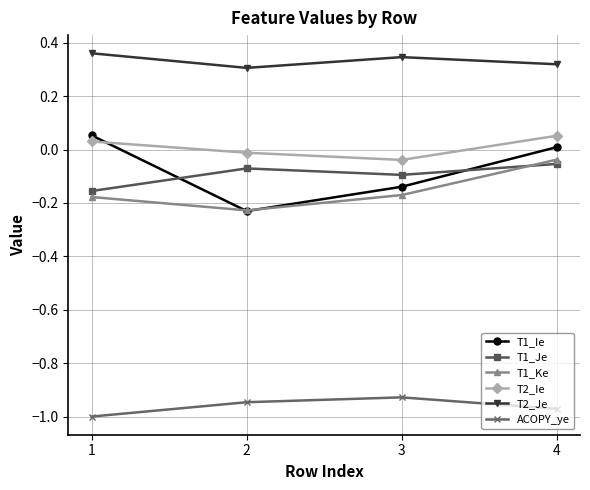

What is the spread (max minus min) of values at 3?

1.3